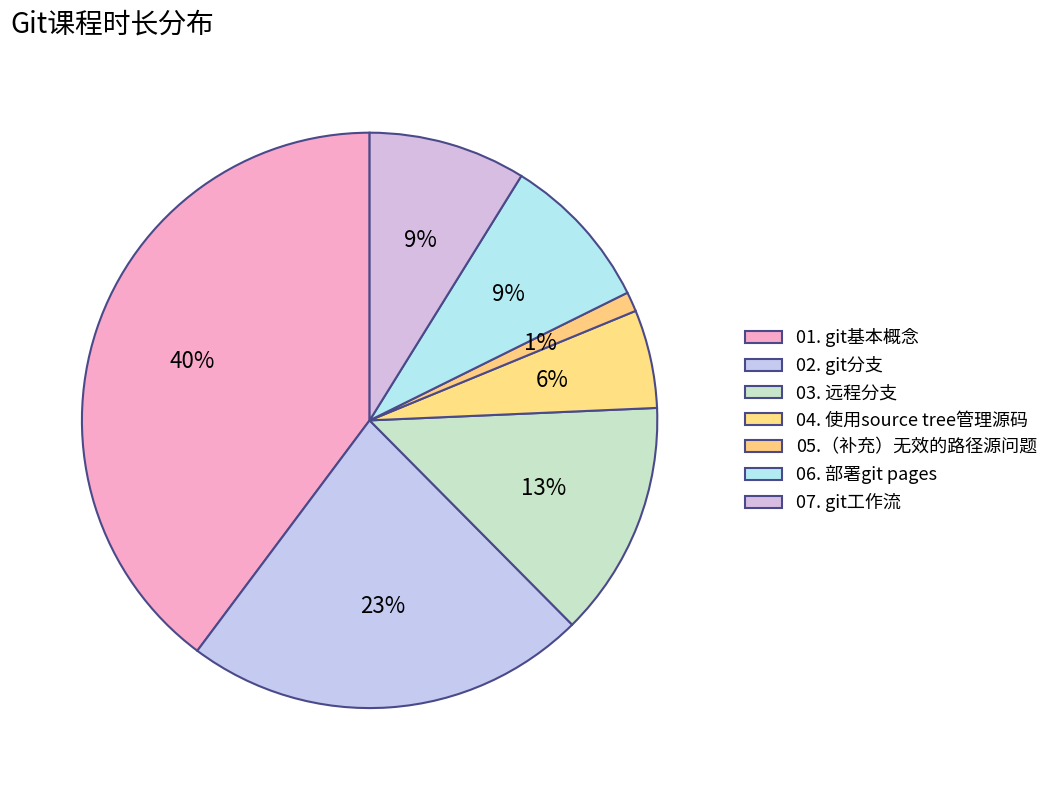

What is the ratio of the value at 07. git工作流 to the value at 05.（补充）无效的路径源问题?

8.0